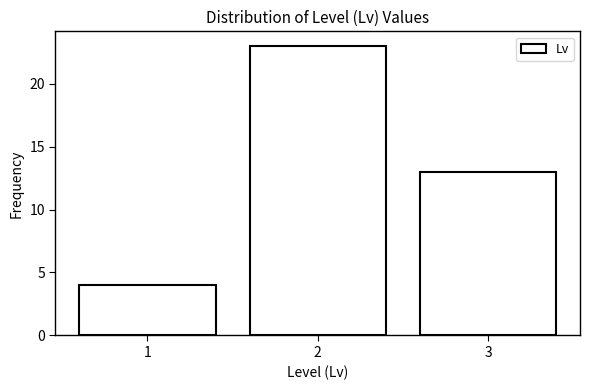

Reading left to right, extract all data points from this chart.

1=4	2=23	3=13